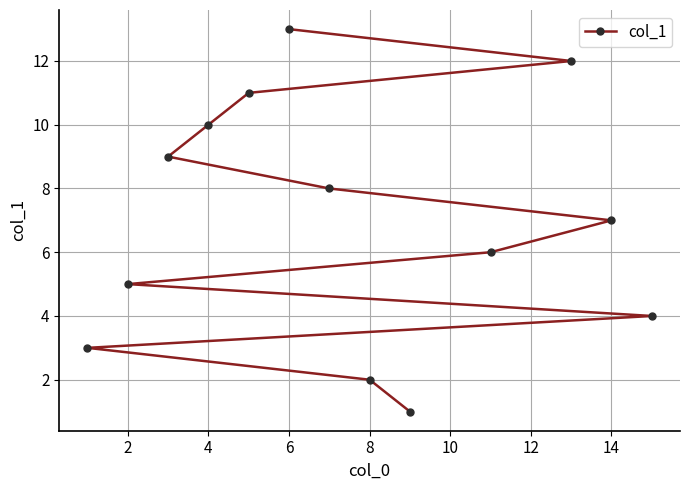

At which label is the value closest to 7?

14